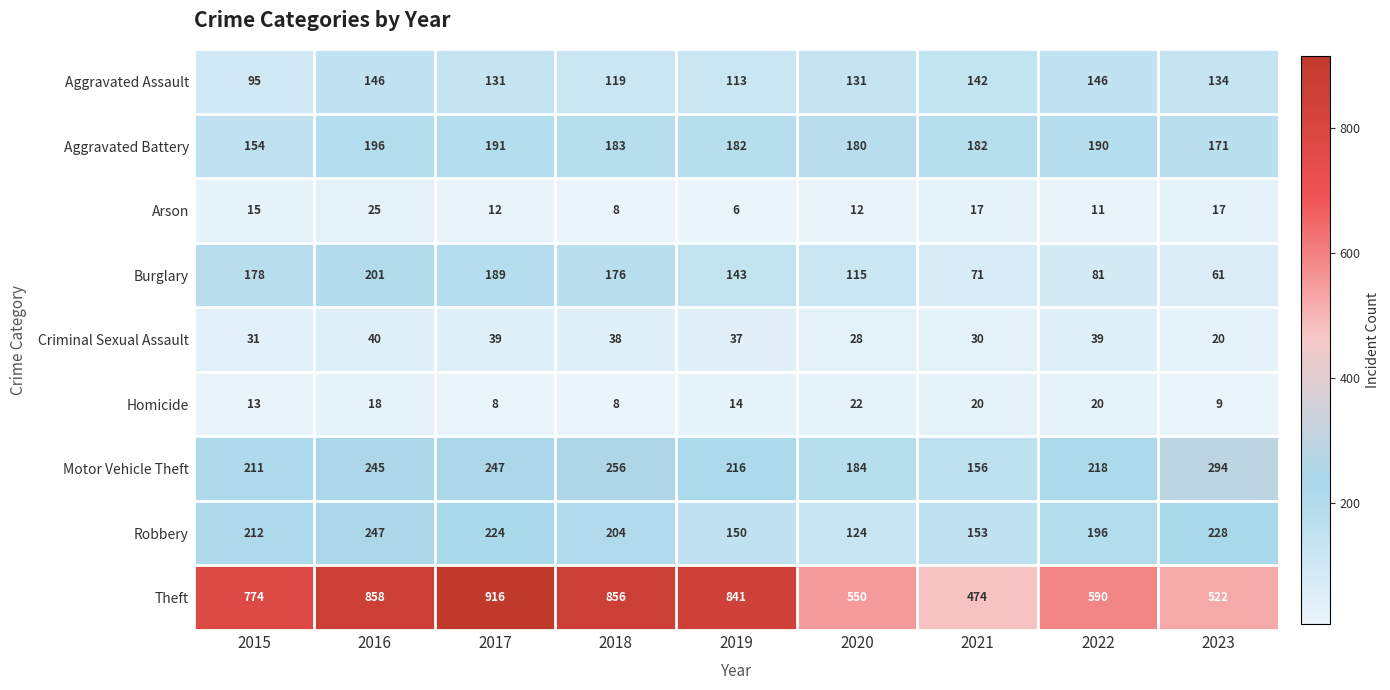

How many categories are shown in the chart?

9